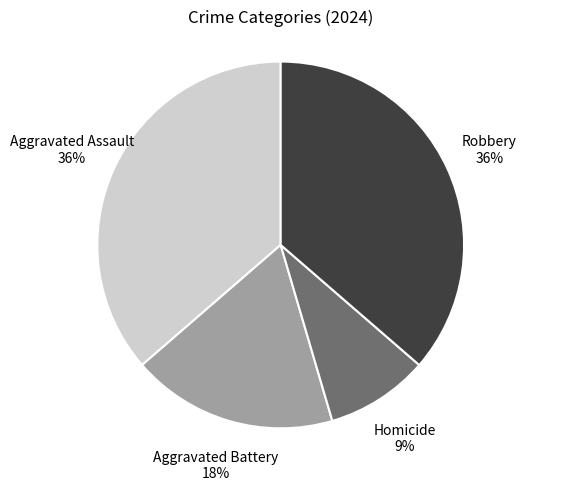

To the nearest percent, what is the difference between the largest and smallest slice percentages?

27%